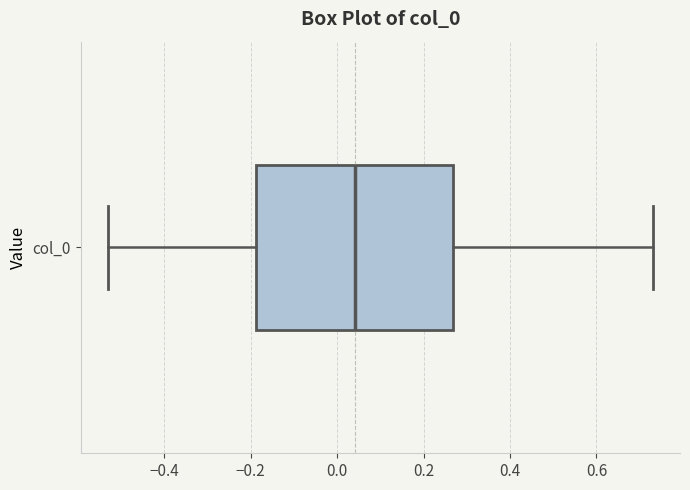

Read this box plot against the x-axis: the position of the median line, the range covered by the box, and the ends of both whiskers. The values are not printed on the chart, so give them approximately, as read against the axis.

median 0.04, box -0.18 to 0.26, whiskers -0.54 to 0.74